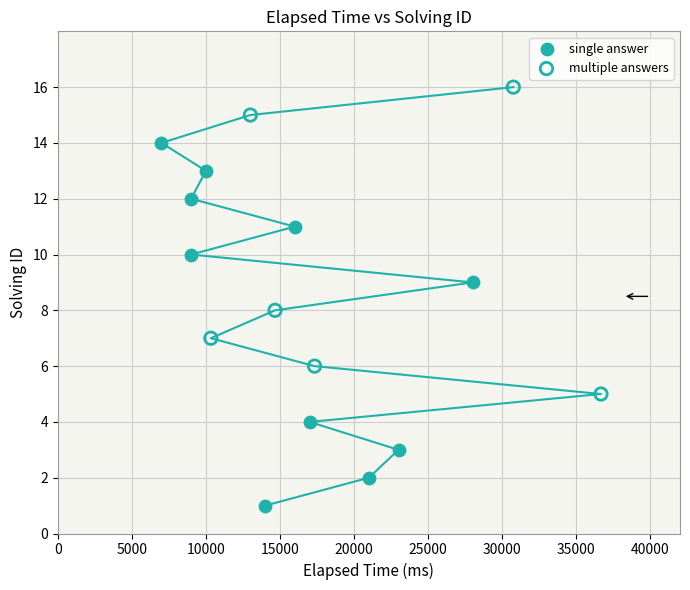

Which series contains the highest Y value?

multiple answers